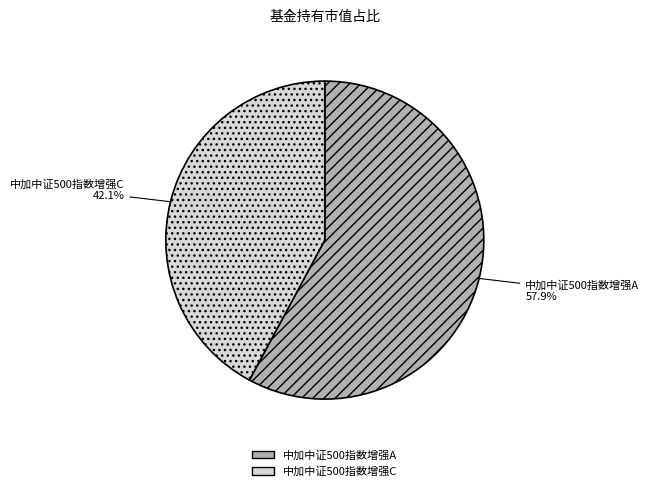

To the nearest percent, what percentage of the pie is 中加中证500指数增强C?

42%